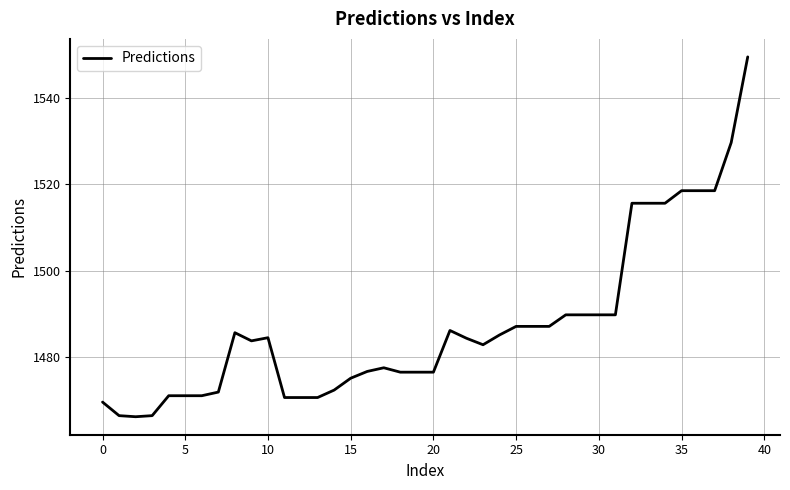

What is the minimum value shown in the chart?

1466.2